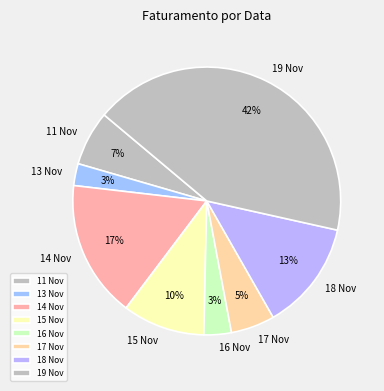

Does any single category account for the majority?

No